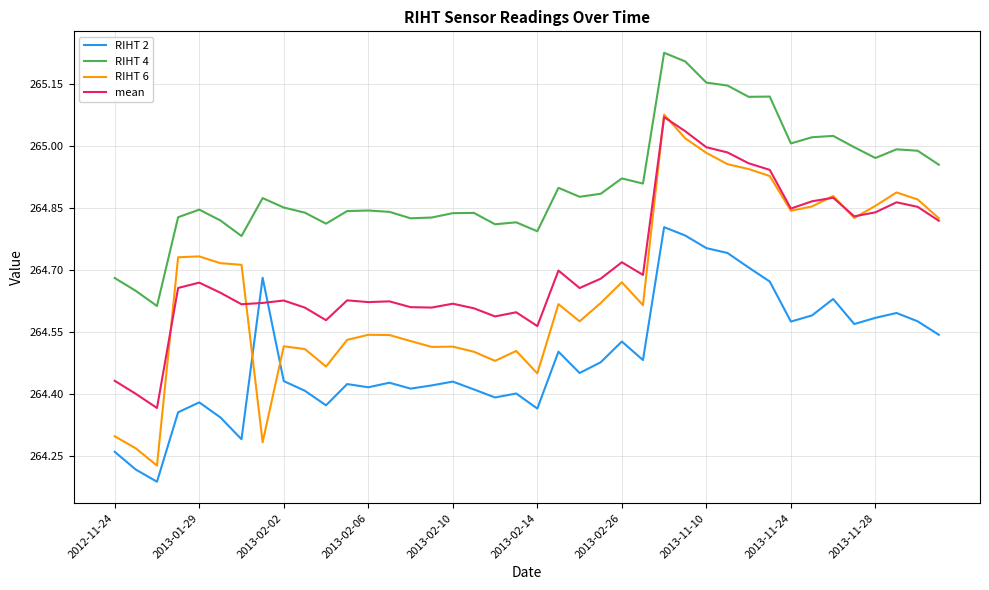

True or false: RIHT 4 and RIHT 2 intersect in this chart.

False